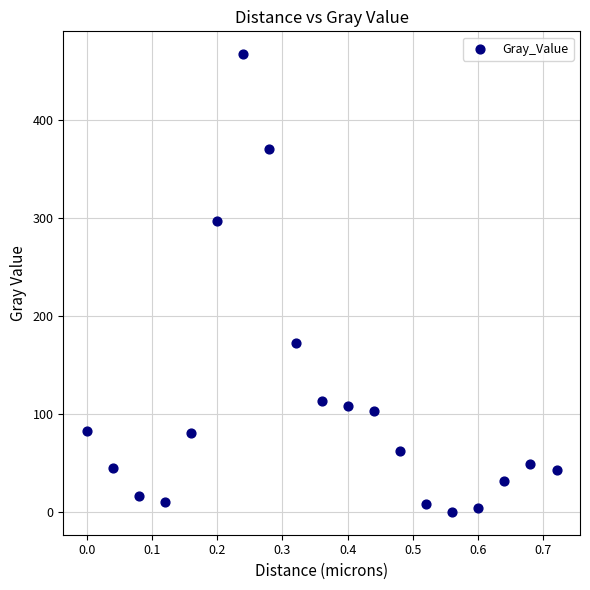

What is the range of X values (max minus min)?

0.7